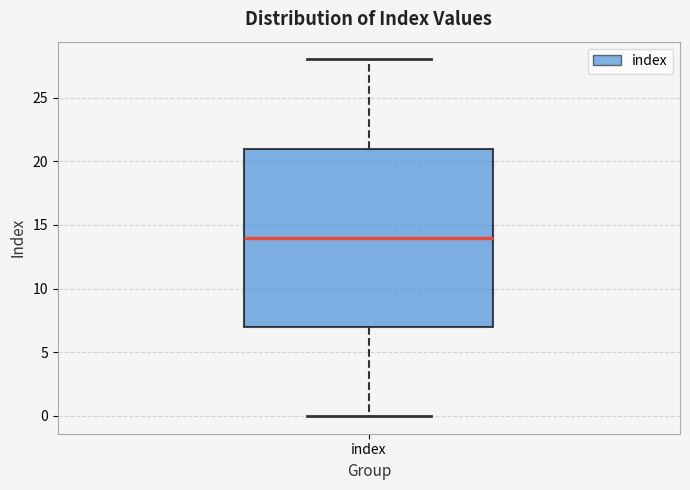

Transcribe this box plot: give where the median line is, the range the box spans, and where the two whiskers end, as read against the y-axis. The values are not printed on the chart, so give them approximately, as read against the axis.

median 14, box 7 to 21, whiskers 0 to 28